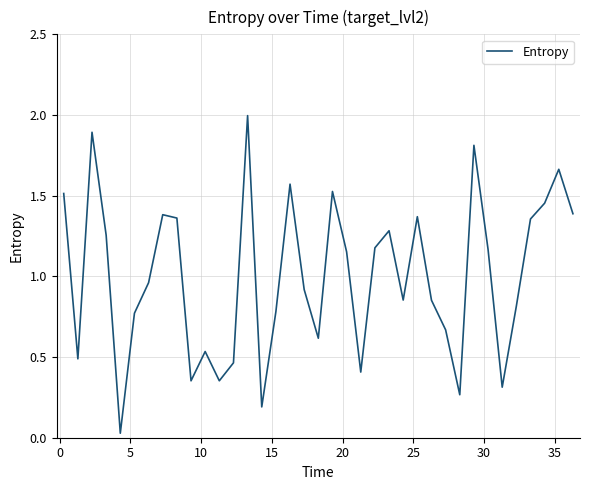

What is the maximum value shown in the chart?

2.0